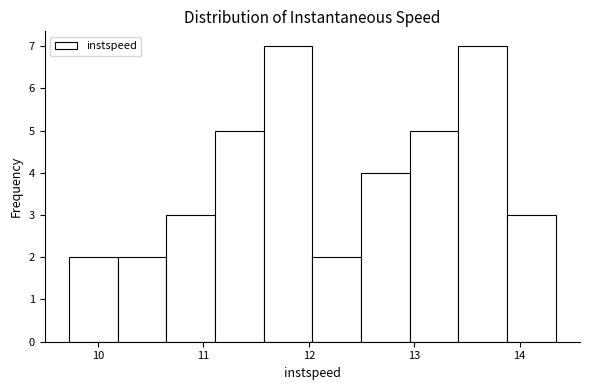

Reading left to right, transcribe this chart: for each bar, give the range it covers on the x-axis and its height. Neither the bar edges nor the heights are printed on the chart, so give them approximately, as read against the axes.

9.7 to 10.2: 2
10.2 to 10.6: 2
10.6 to 11.1: 3
11.1 to 11.6: 5
11.6 to 12.0: 7
12.0 to 12.5: 2
12.5 to 13.0: 4
13.0 to 13.4: 5
13.4 to 13.9: 7
13.9 to 14.3: 3